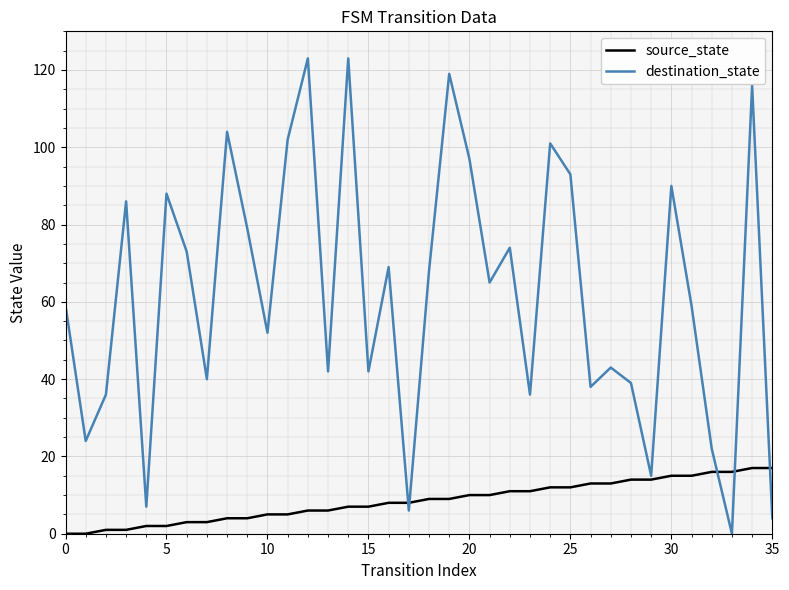

List the series in order of their overall mean, highest first.

destination_state, source_state